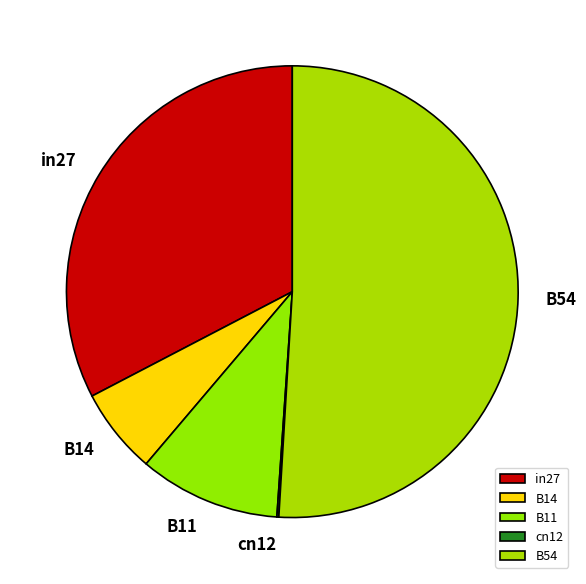

The B54 slice represents 51% of the pie. True or false?

True